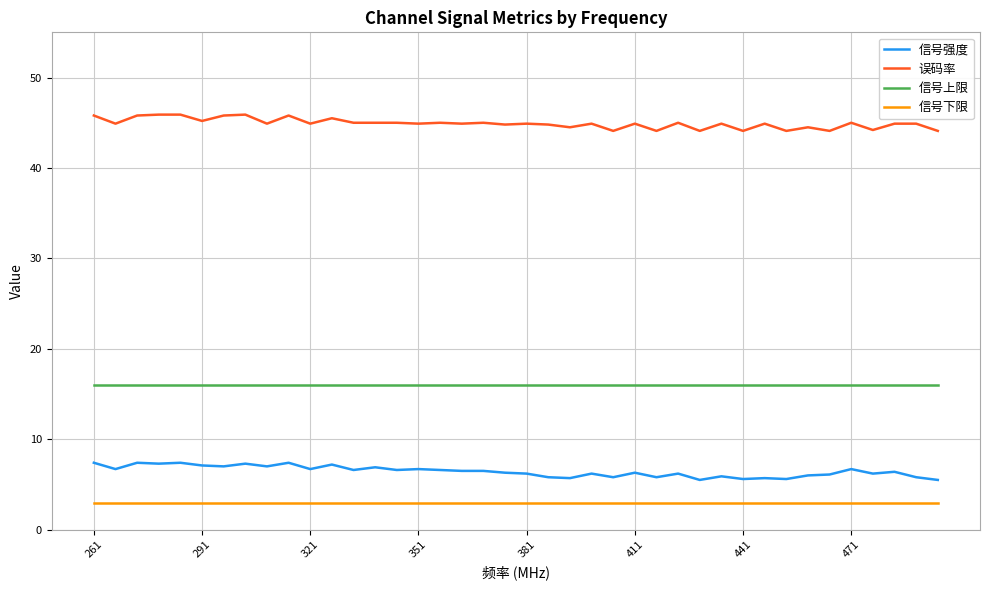

What is the lowest value of the 信号强度 series?

5.5